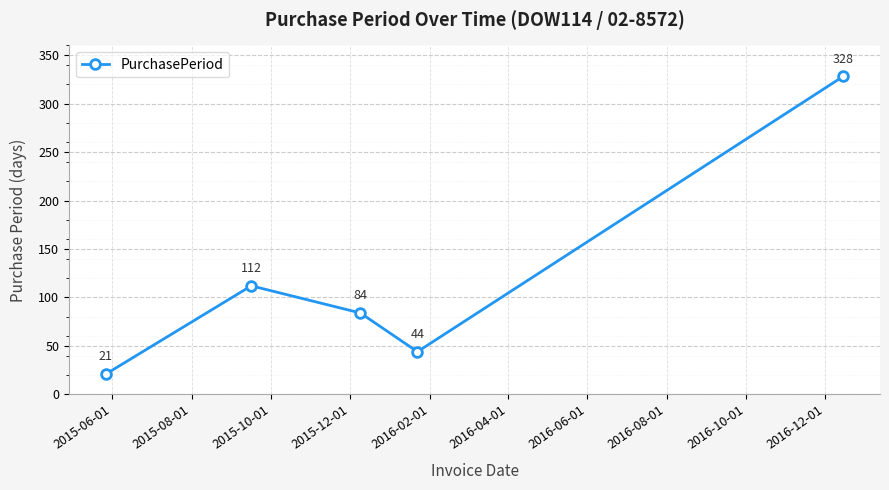

True or false: the data has more than 0 interior local peaks.

True